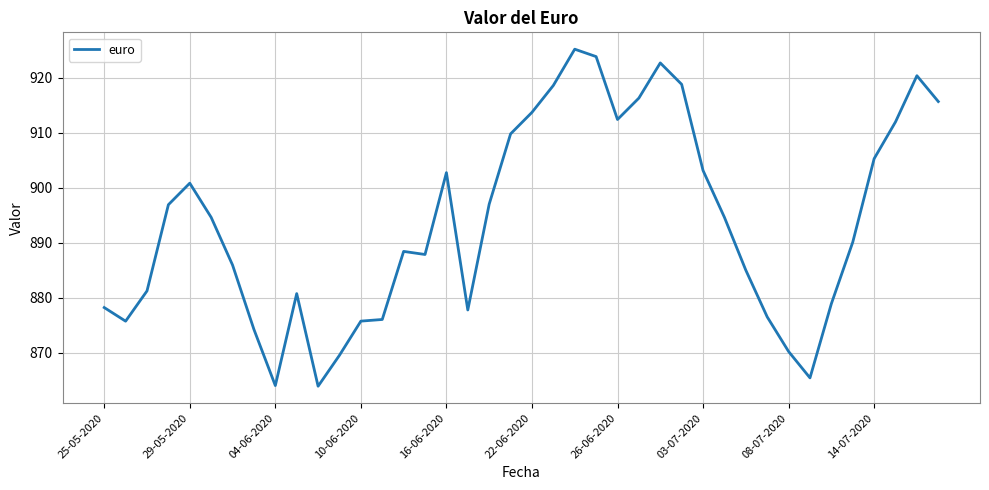

What is the maximum value shown in the chart?

925.2